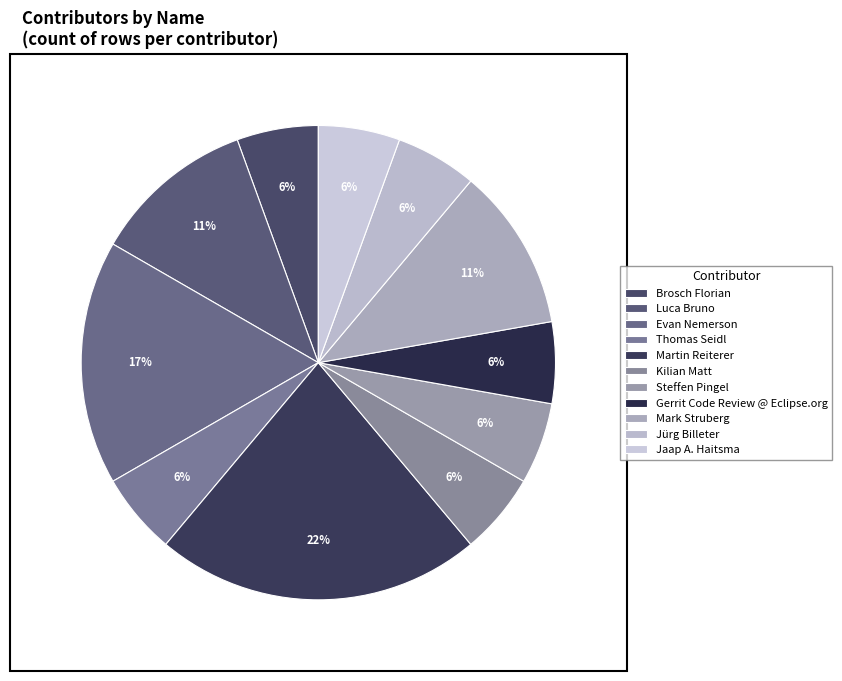

Rank the categories by value from lowest to highest.

Brosch Florian, Thomas Seidl, Kilian Matt, Steffen Pingel, Gerrit Code Review @ Eclipse.org, Jürg Billeter, Jaap A. Haitsma, Luca Bruno, Mark Struberg, Evan Nemerson, Martin Reiterer